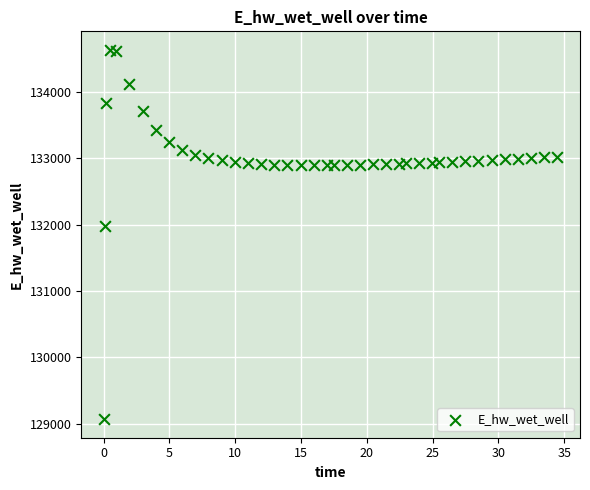

What Y value in the scatter plot is closest to 131849?

131970.0